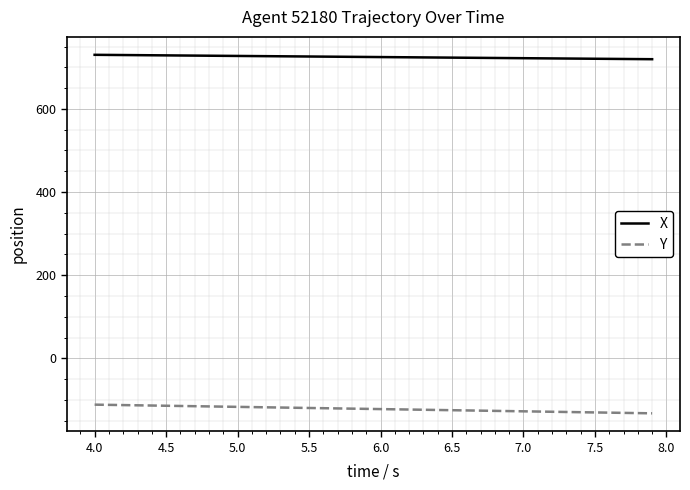

What are all the series names shown in the legend?

X, Y